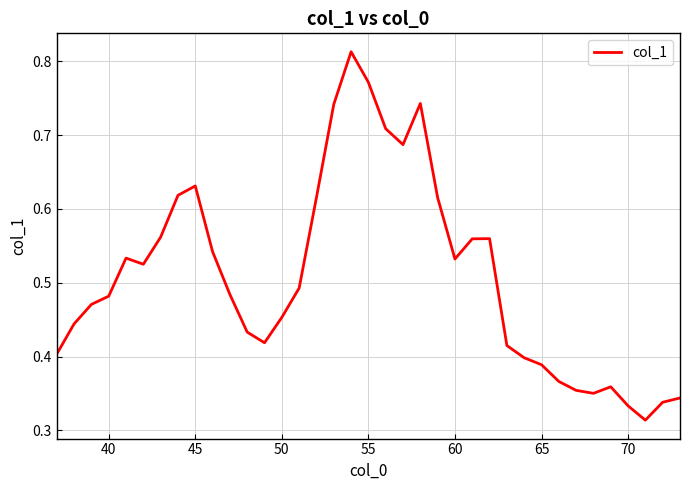

How many lines are shown in the chart?

1